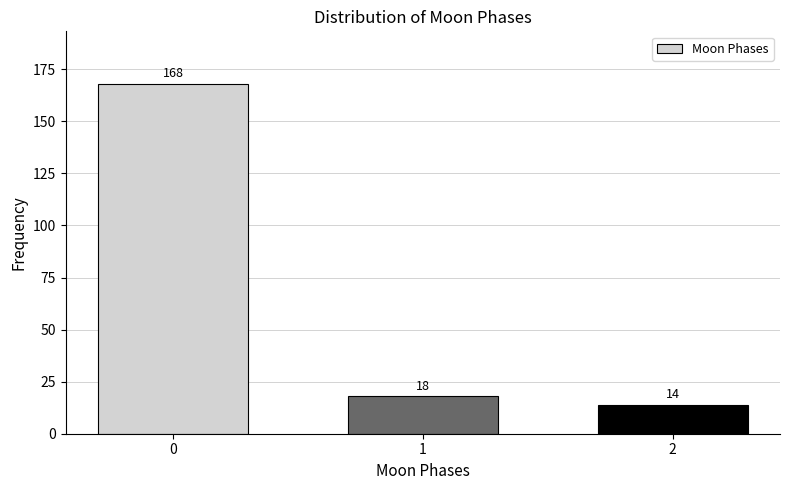

Reading left to right, list all the values displayed in this chart.

0=168	1=18	2=14